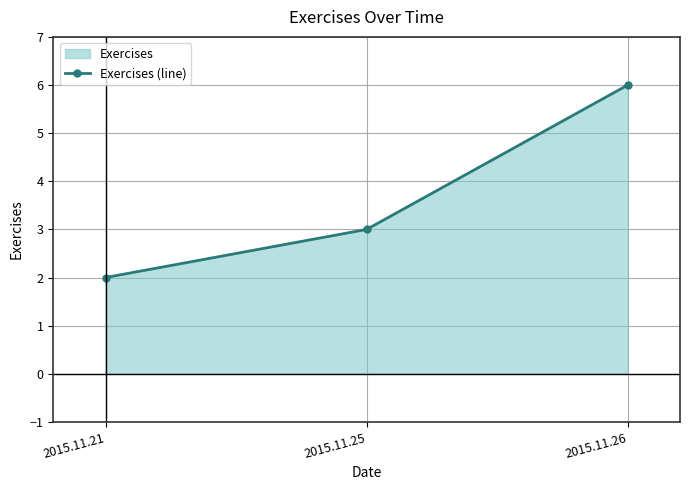

How many values exceed 3?

1